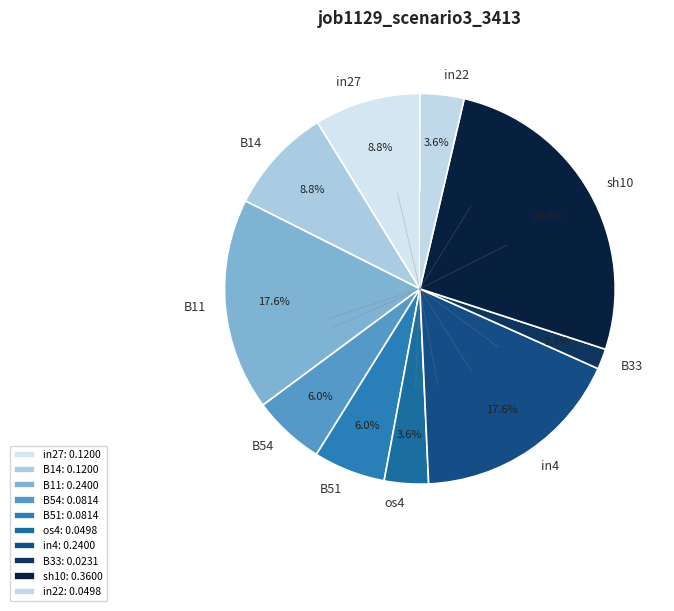

To the nearest percent, what is the average slice percentage?

10%